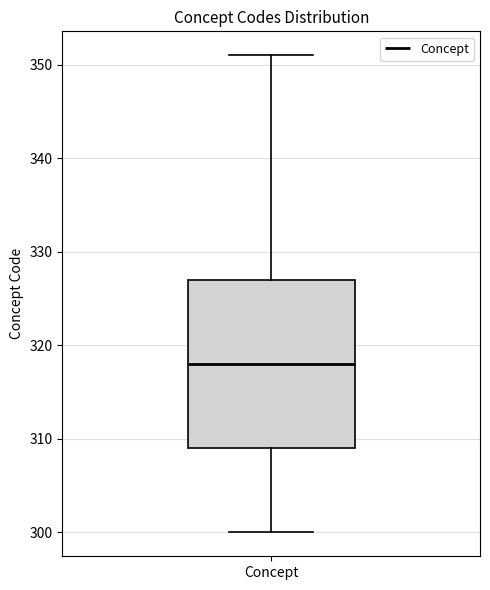

Transcribe this box plot: give where the median line is, the range the box spans, and where the two whiskers end, as read against the y-axis. The values are not printed on the chart, so give them approximately, as read against the axis.

median 318, box 309 to 327, whiskers 300 to 351